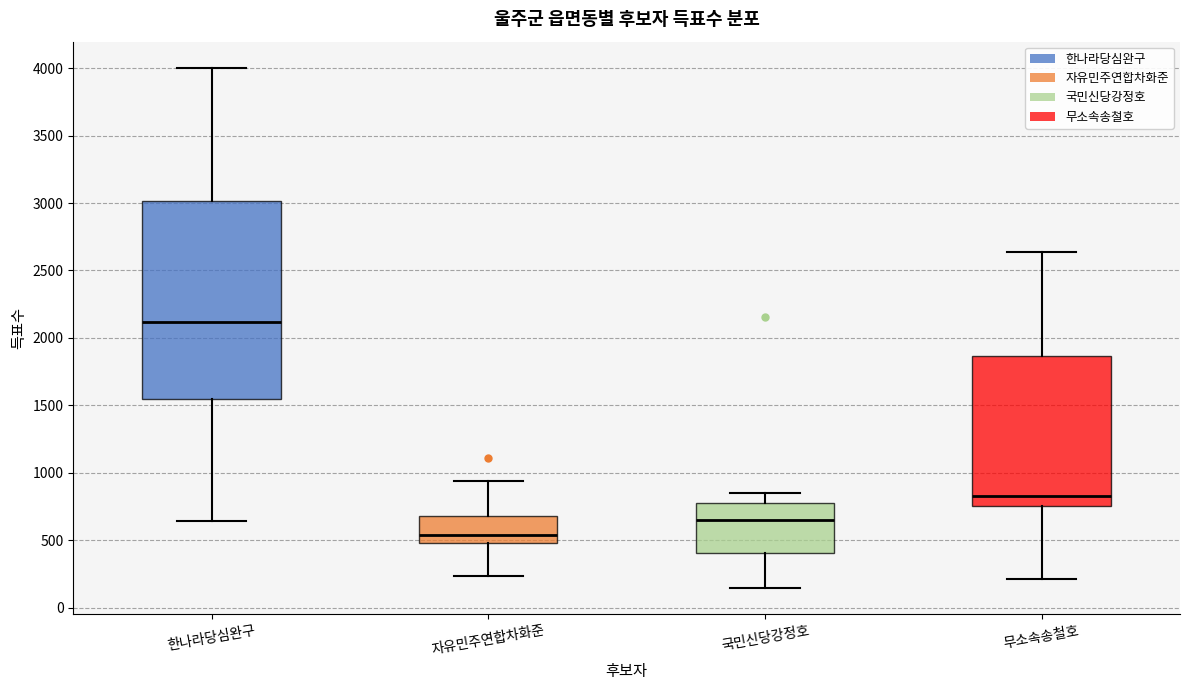

Reading left to right, read every box against the y-axis: the position of its median line, the range the box covers, and the ends of its whiskers. The values are not printed on the chart, so give them approximately, as read against the axis.

한나라당심완구: median 2100, box 1550 to 3000, whiskers 650 to 4000
자유민주연합차화준: median 550, box 500 to 700, whiskers 250 to 950
국민신당강정호: median 650, box 400 to 800, whiskers 150 to 850
무소속송철호: median 850, box 750 to 1850, whiskers 200 to 2650